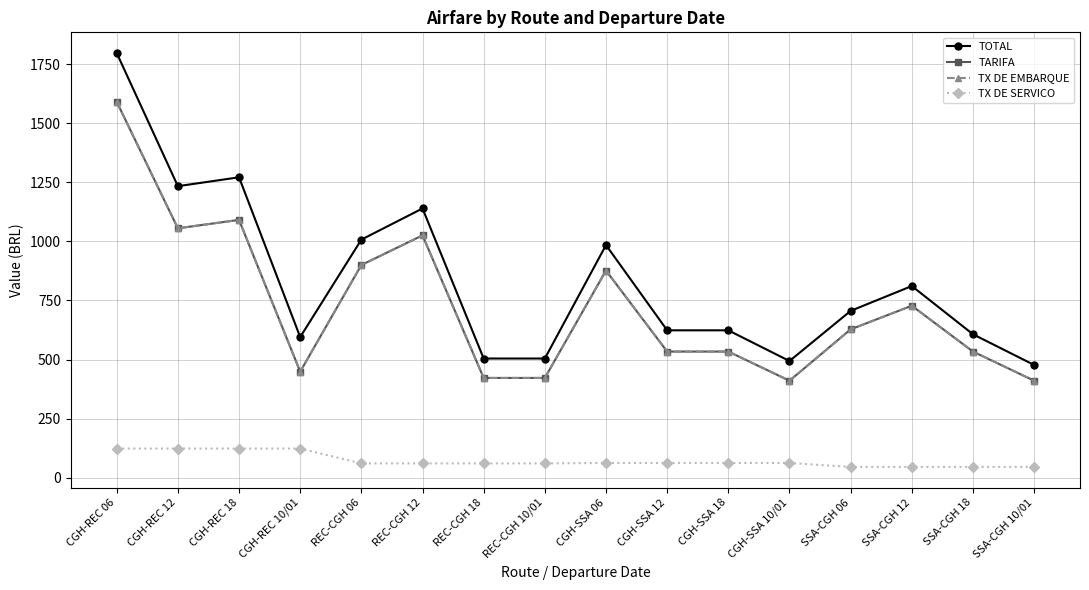

What is the minimum value shown in the chart?

45.2